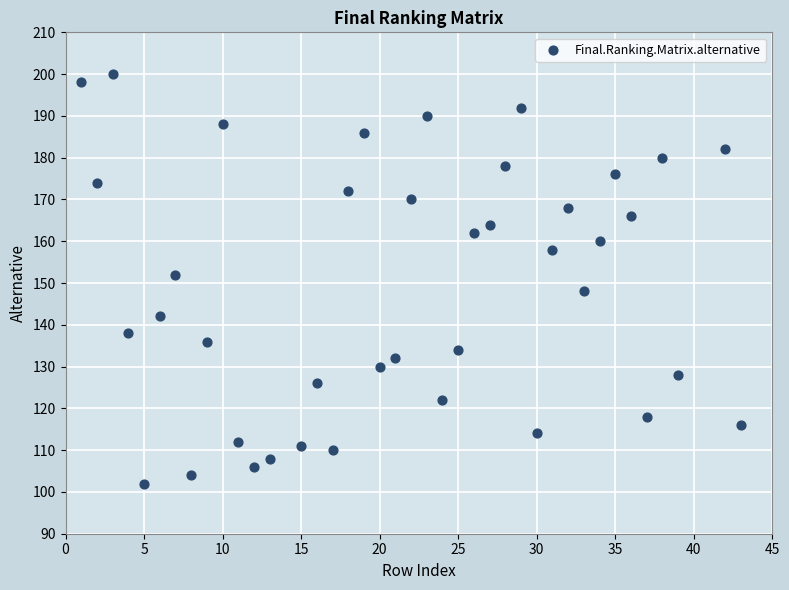

What is the range of X values (max minus min)?

42